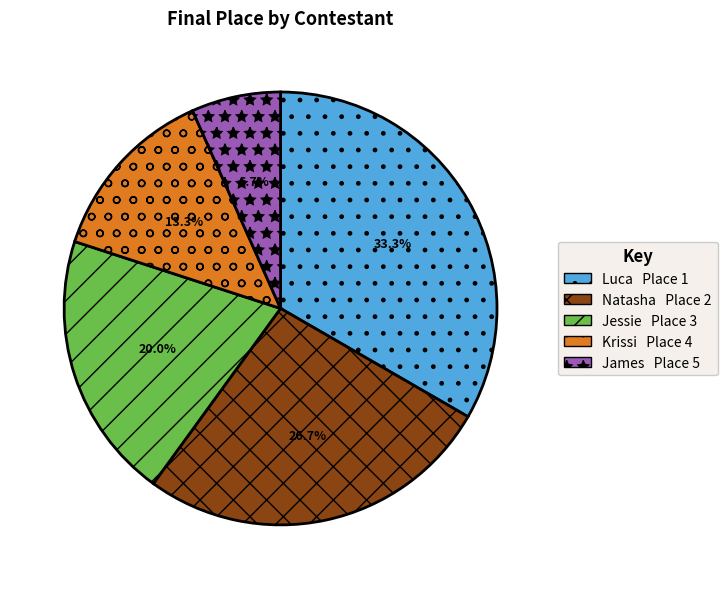

What is the smallest slice in the pie chart?

James